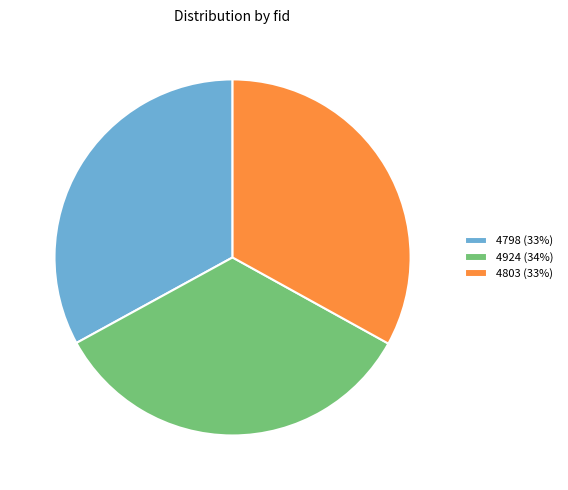

Which category has the biggest portion of the pie?

4924